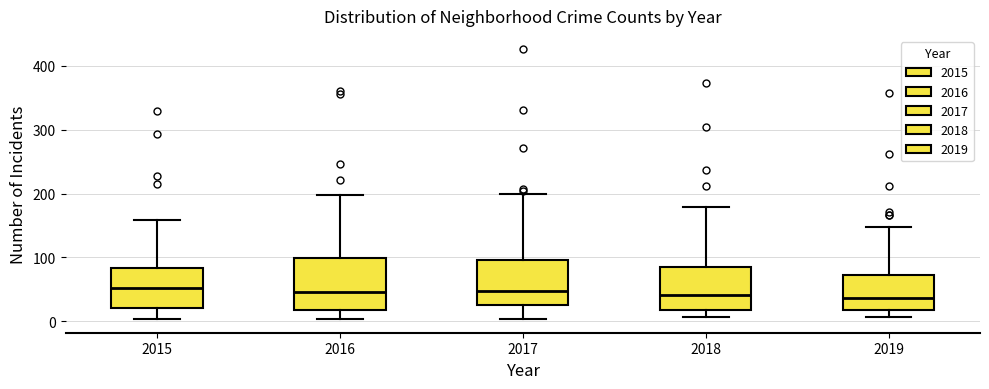

Reading left to right, transcribe this box plot: for each box, give where its median line is, the range the box spans, and where its two whiskers end, as read against the y-axis. The values are not printed on the chart, so give them approximately, as read against the axis.

2015: median 50, box 20 to 80, whiskers 0 to 160
2016: median 50, box 20 to 100, whiskers 0 to 200
2017: median 50, box 30 to 100, whiskers 0 to 200
2018: median 40, box 20 to 80, whiskers 10 to 180
2019: median 40, box 20 to 70, whiskers 10 to 150